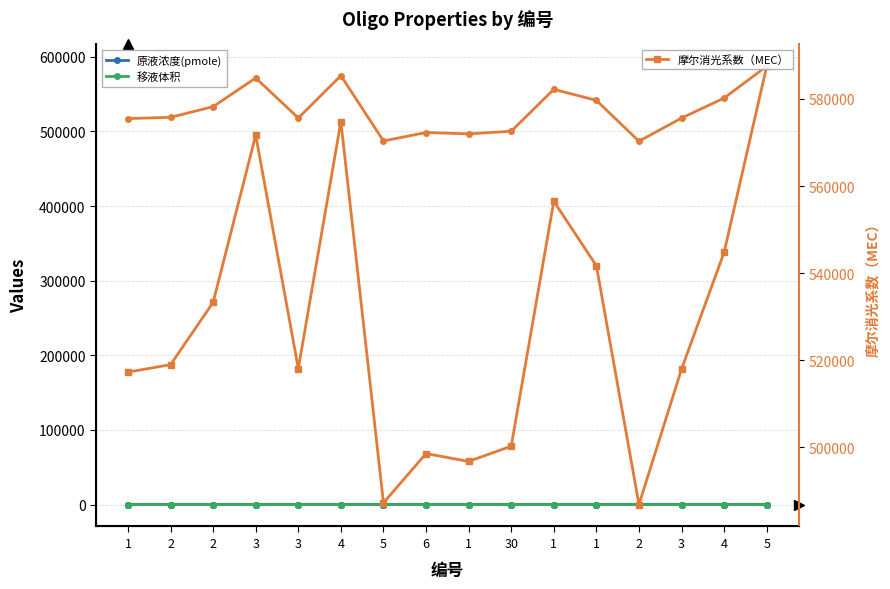

What is the minimum value shown in the chart?

9.4